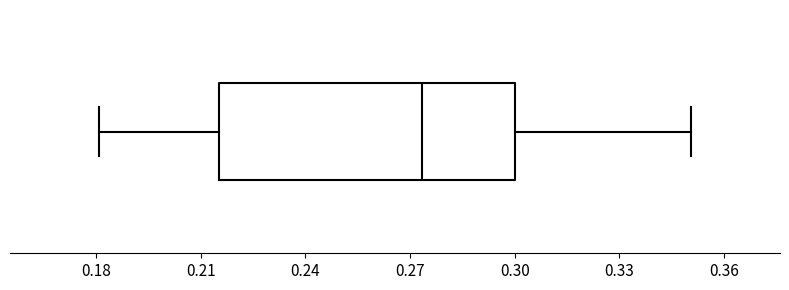

Transcribe this box plot: give where the median line is, the range the box spans, and where the two whiskers end, as read against the x-axis. The values are not printed on the chart, so give them approximately, as read against the axis.

median 0.275, box 0.215 to 0.300, whiskers 0.180 to 0.350